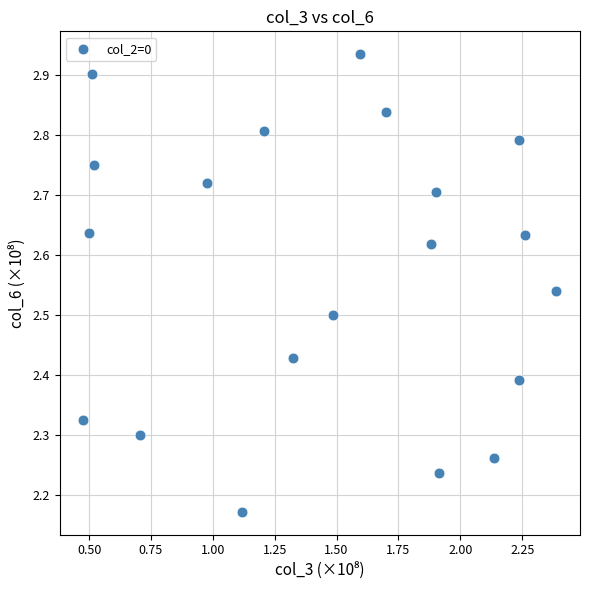

What is the range of Y values (max minus min)?

0.8